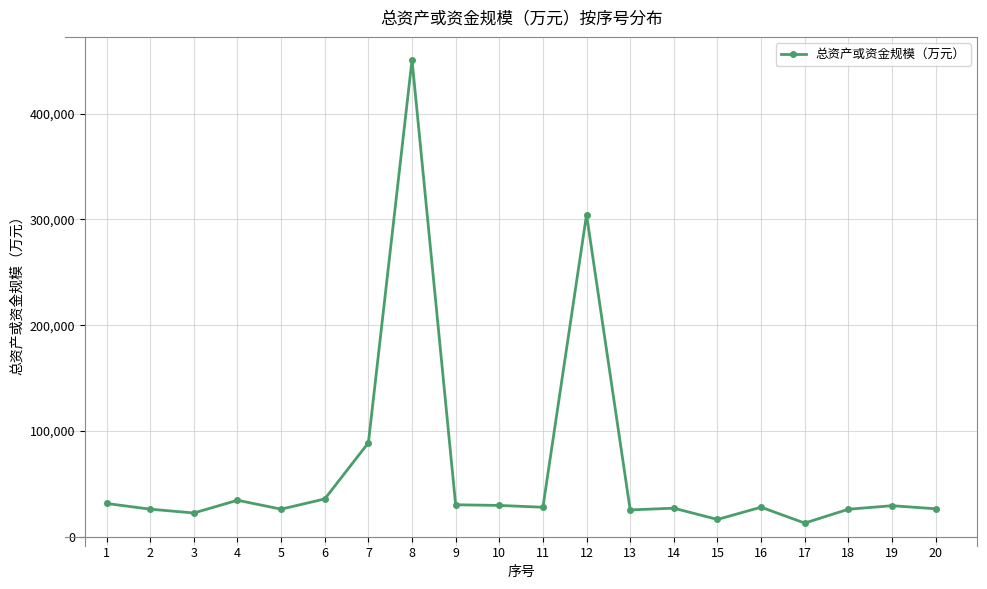

How many lines are shown in the chart?

1